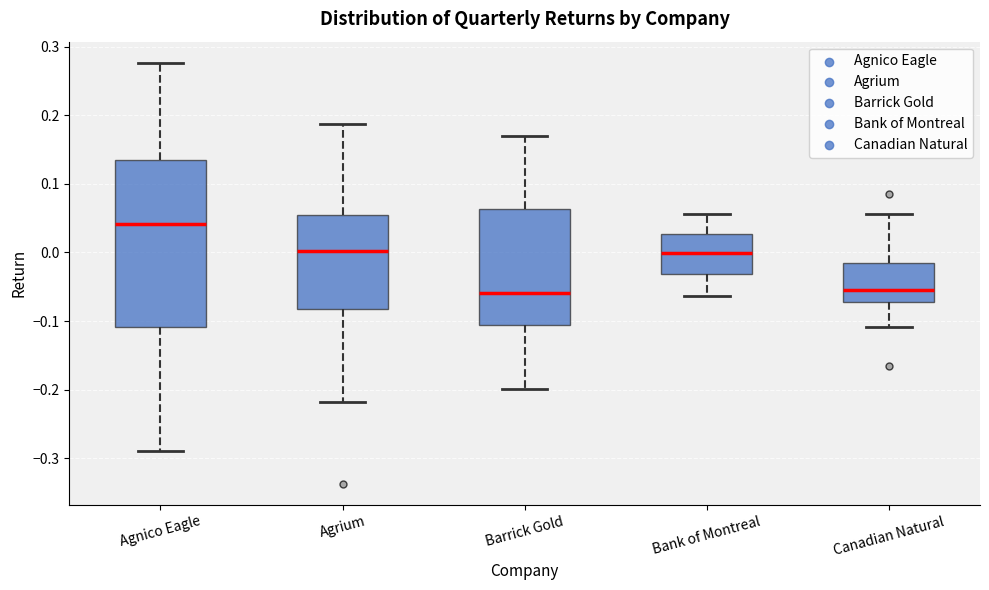

Reading left to right, read every box against the y-axis: the position of its median line, the range the box covers, and the ends of its whiskers. The values are not printed on the chart, so give them approximately, as read against the axis.

Agnico Eagle: median 0.04, box -0.11 to 0.14, whiskers -0.29 to 0.28
Agrium: median 0.00, box -0.08 to 0.05, whiskers -0.22 to 0.19
Barrick Gold: median -0.06, box -0.11 to 0.06, whiskers -0.20 to 0.17
Bank of Montreal: median 0.00, box -0.03 to 0.03, whiskers -0.06 to 0.06
Canadian Natural: median -0.05, box -0.07 to -0.02, whiskers -0.11 to 0.06